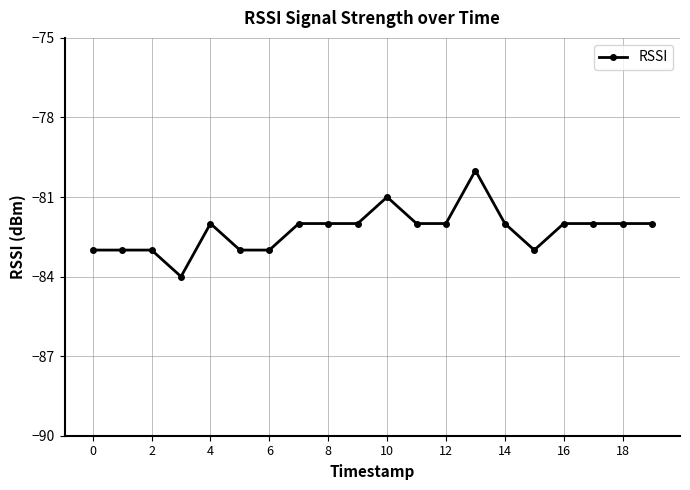

What is the smallest value displayed?

-84